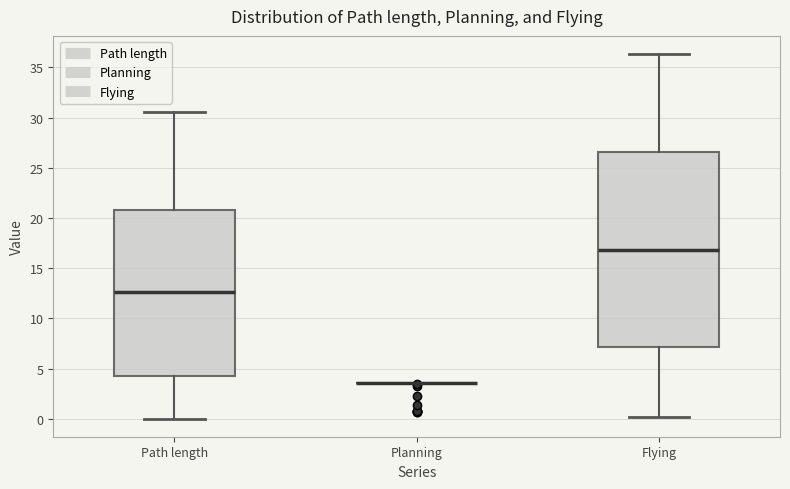

Reading left to right, transcribe this box plot: for each box, give where its median line is, the range the box spans, and where its two whiskers end, as read against the y-axis. The values are not printed on the chart, so give them approximately, as read against the axis.

Path length: median 12.5, box 4.5 to 21.0, whiskers 0.0 to 30.5
Planning: box collapsed to a line at 3.5, whiskers 3.5 to 3.5
Flying: median 17.0, box 7.0 to 26.5, whiskers 0.0 to 36.5